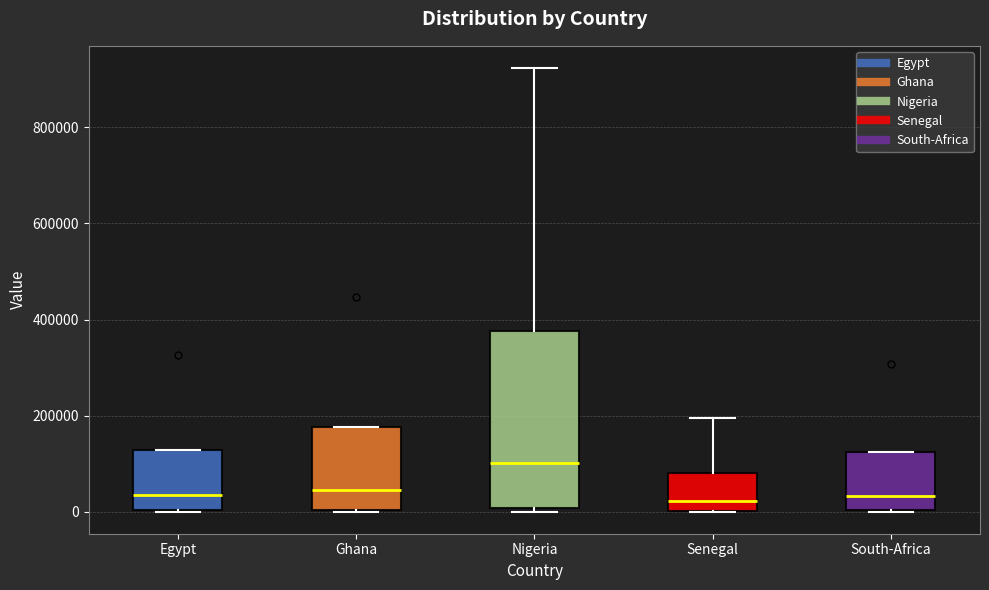

Which box is the tallest, from its lower edge to its upper edge?

Nigeria